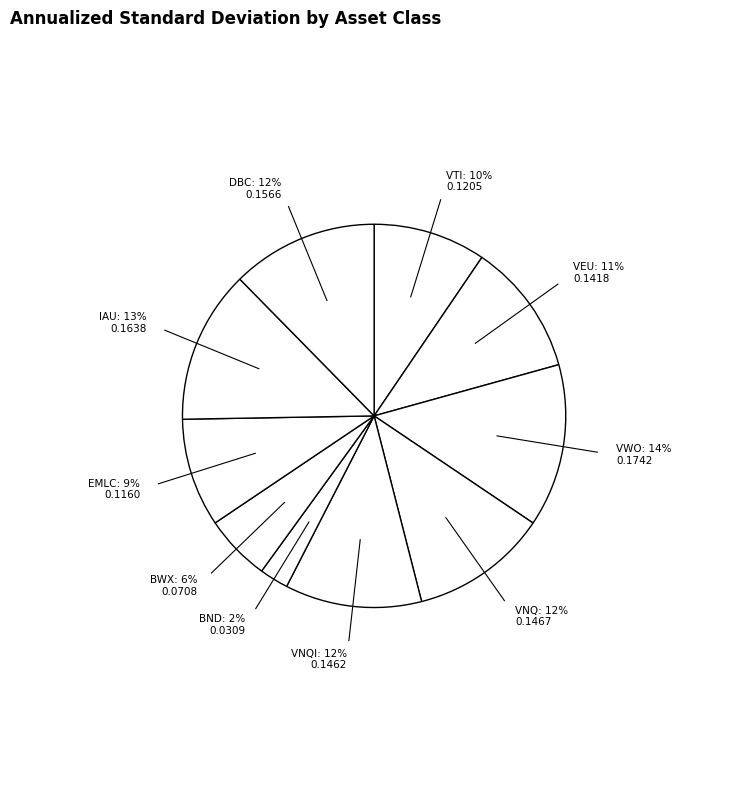

Does VWO represent more than half of the total?

No